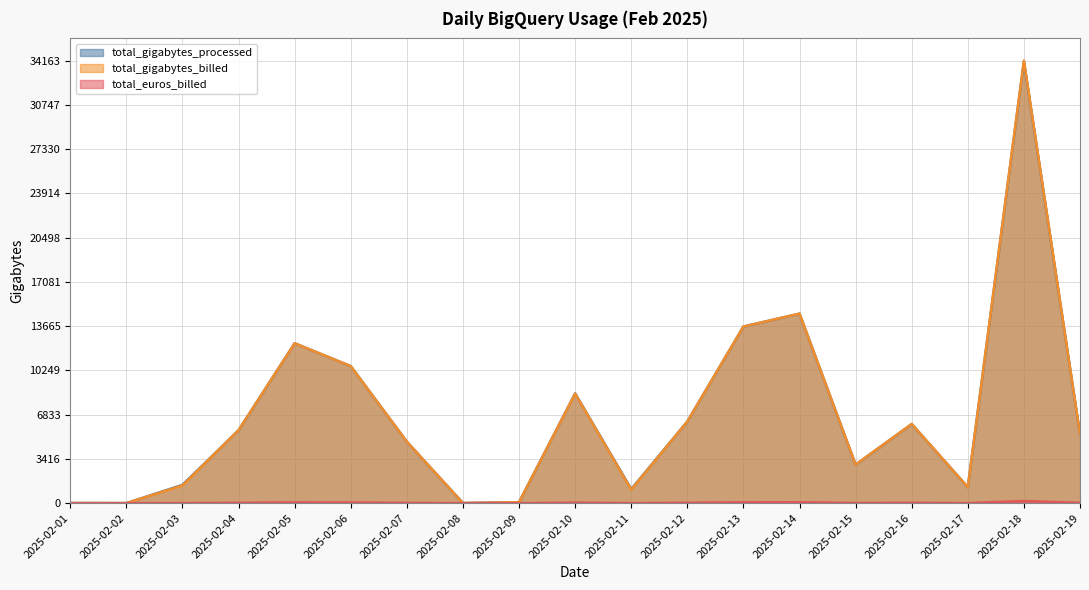

List the series in order of their peak value, highest first.

total_gigabytes_billed, total_gigabytes_processed, total_euros_billed